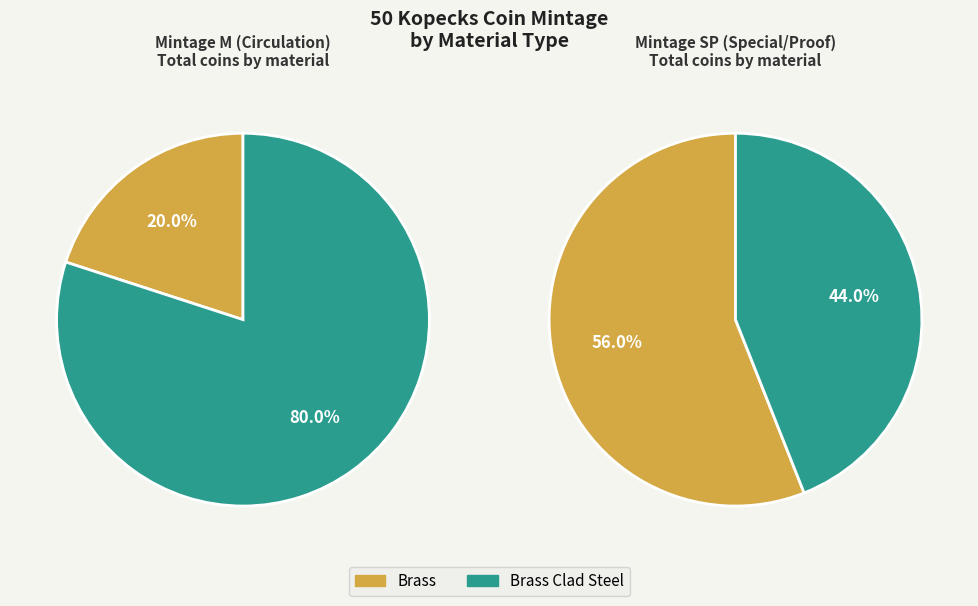

Is it true that 2007 is 21% of the pie?

False